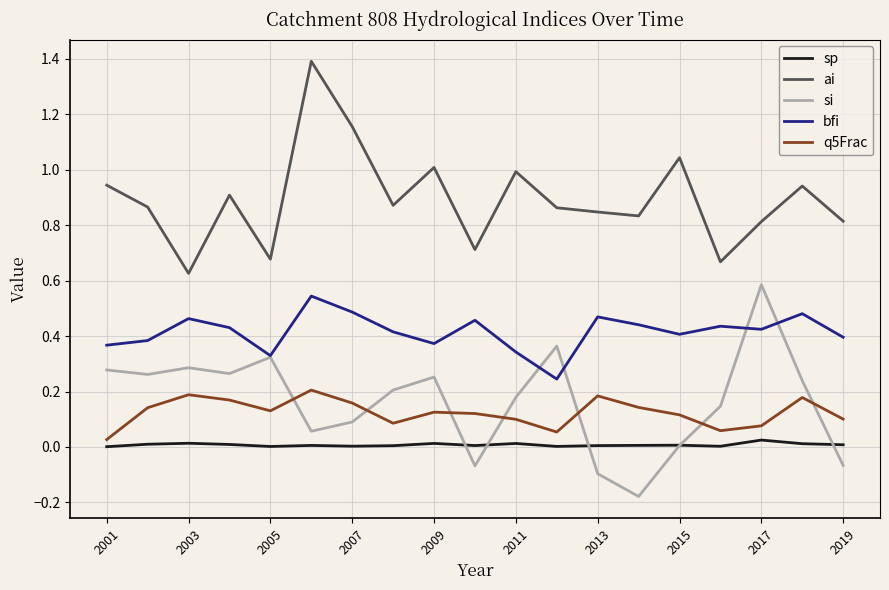

Count the number of categories in the chart.

19